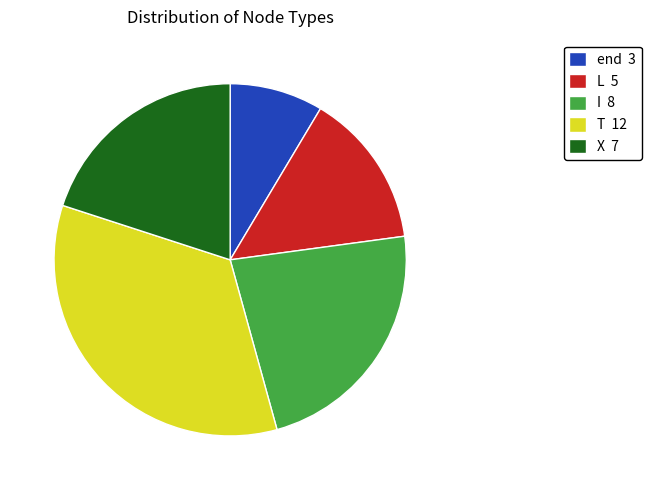

Is I the majority of the pie?

No